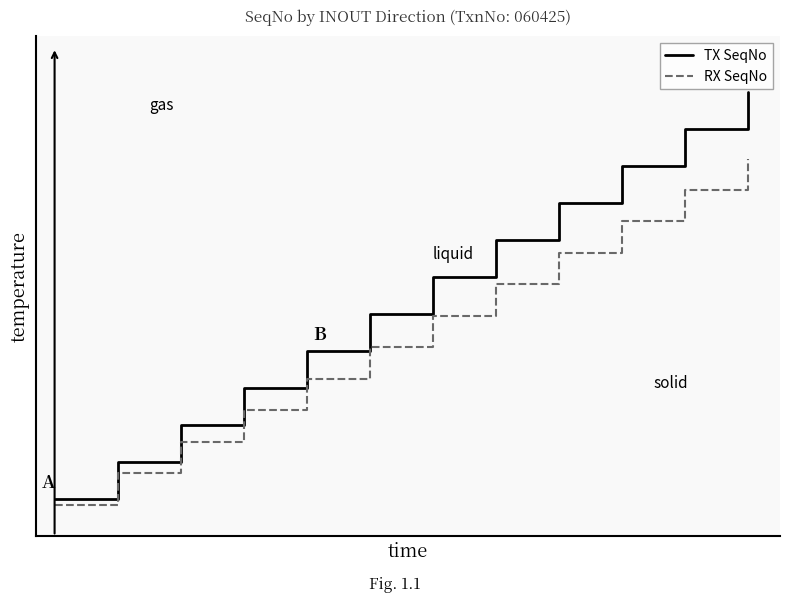

True or false: TX SeqNo and RX SeqNo intersect in this chart.

False